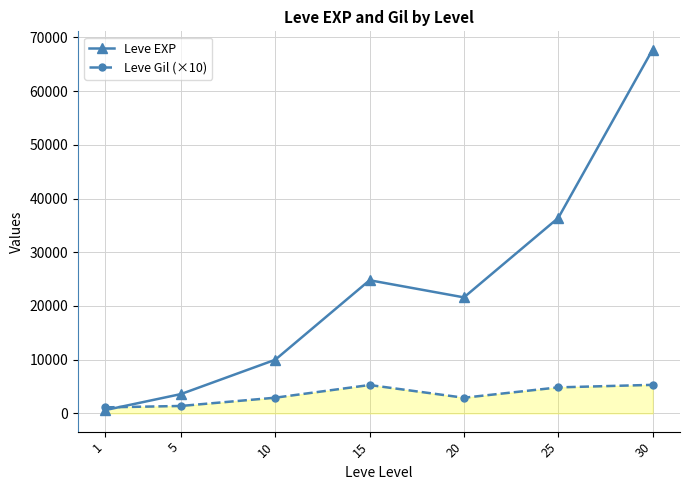

How many times do Leve EXP and Leve Gil (×10) cross each other?

1